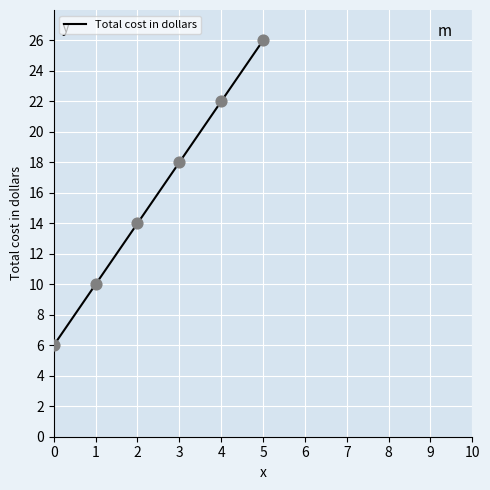

What is the change in value from 1 to 5?

+16